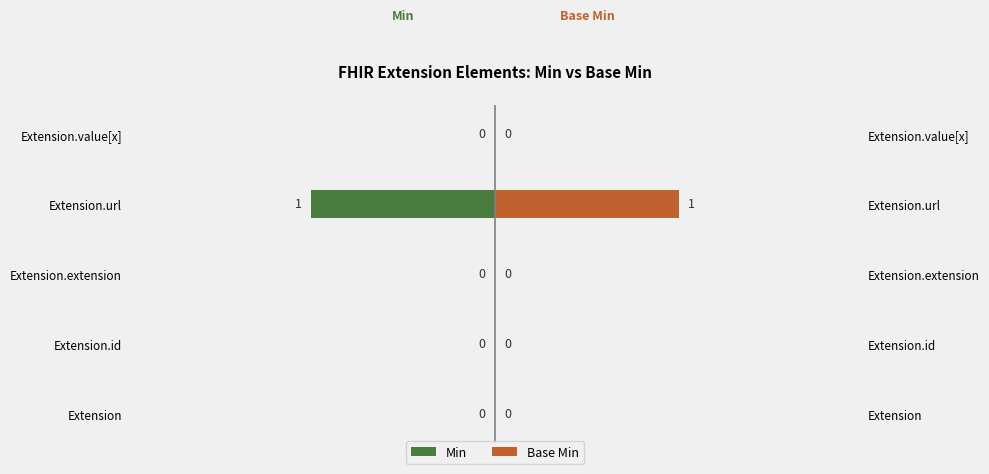

Rank the series by their average value, from lowest to highest.

Min, Base Min